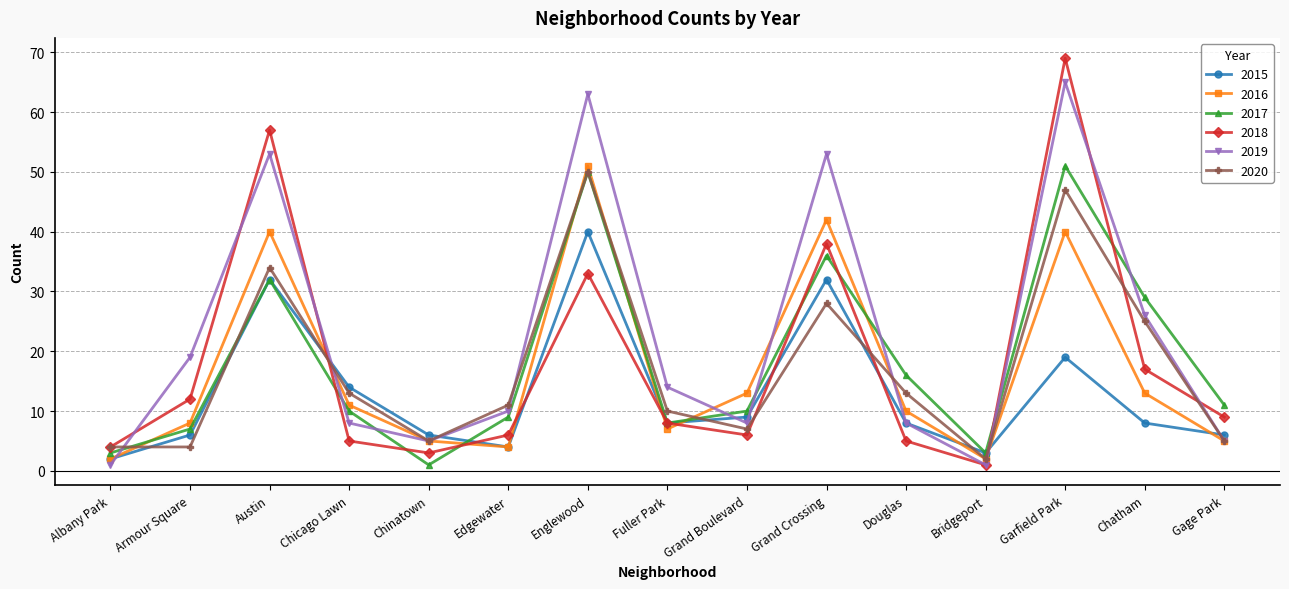

What is the greatest value displayed?

69